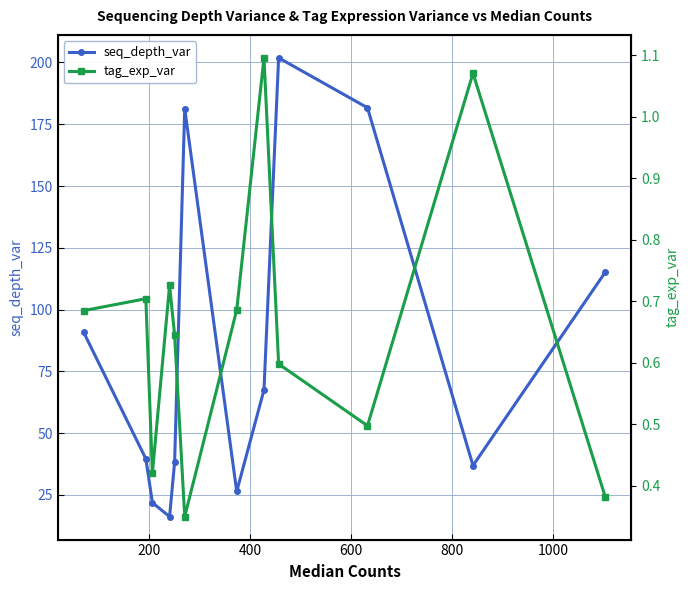

True or false: tag_exp_var has more than 2 interior local peaks.

True